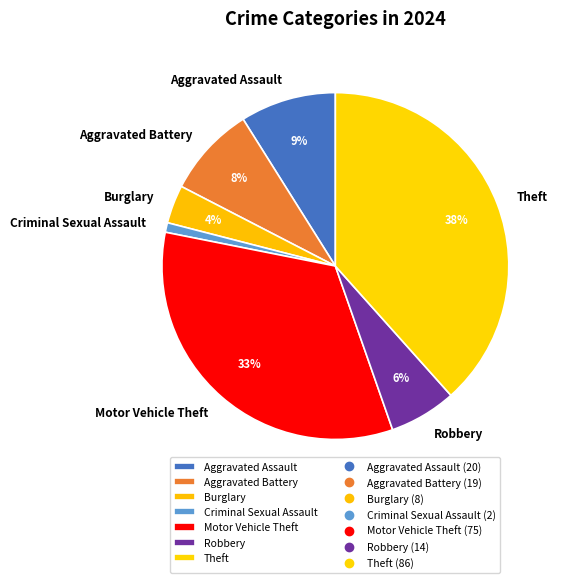

Which category has the smallest portion of the pie?

Criminal Sexual Assault